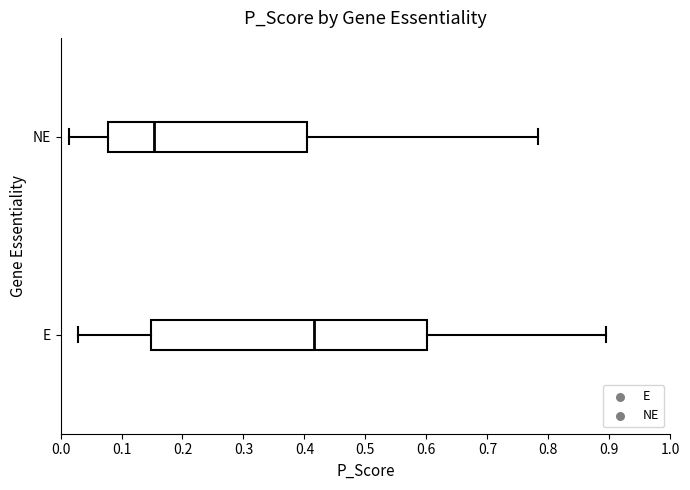

Reading bottom to top, read every box against the x-axis: the position of its median line, the range the box covers, and the ends of its whiskers. The values are not printed on the chart, so give them approximately, as read against the axis.

E: median 0.42, box 0.15 to 0.60, whiskers 0.03 to 0.89
NE: median 0.15, box 0.08 to 0.40, whiskers 0.01 to 0.78